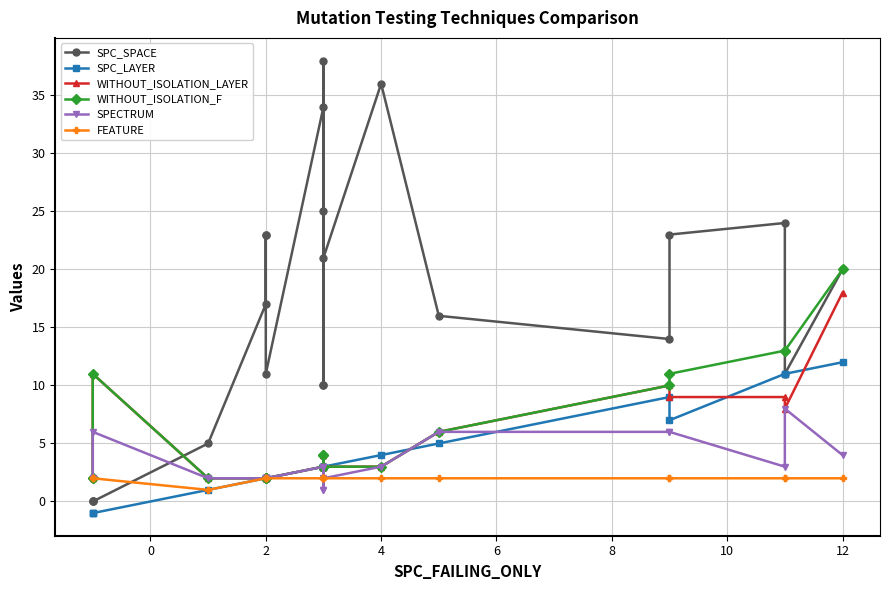

What is the lowest value of the SPC_LAYER series?

-1